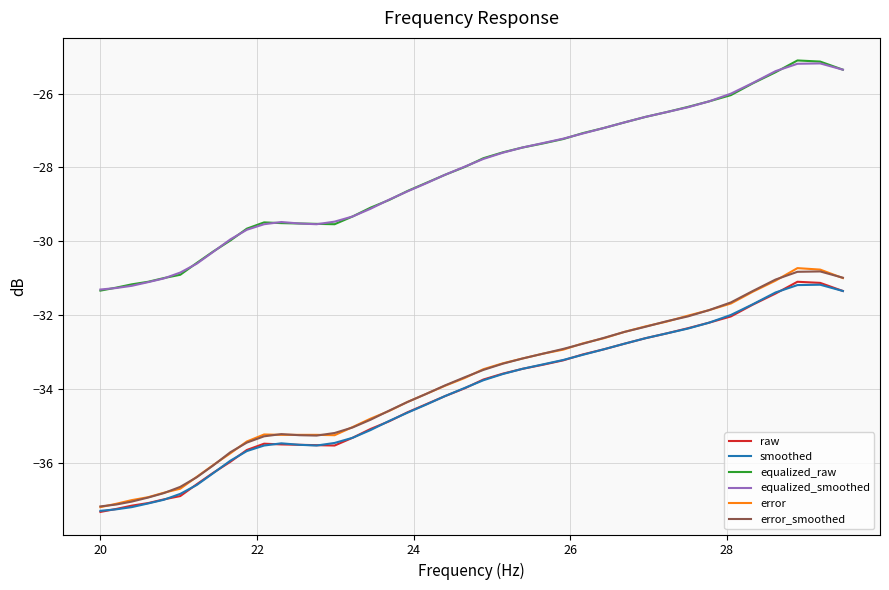

True or false: raw and equalized_raw cross at least once.

False